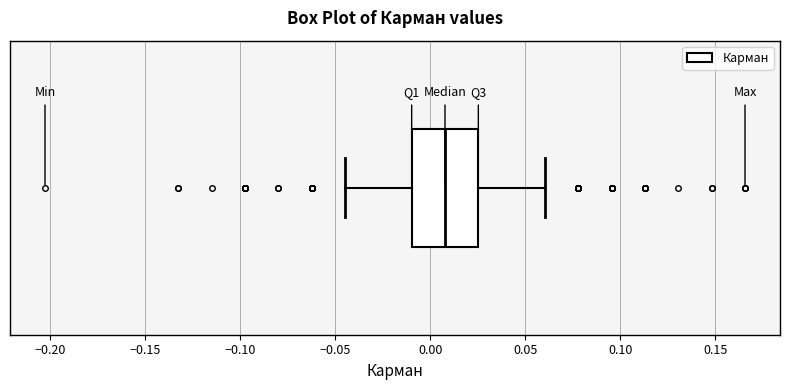

Transcribe this box plot: give where the median line is, the range the box spans, and where the two whiskers end, as read against the x-axis. The values are not printed on the chart, so give them approximately, as read against the axis.

median 0.010, box -0.010 to 0.025, whiskers -0.045 to 0.060